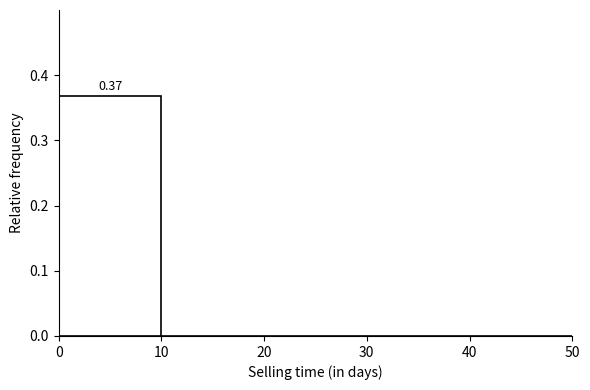

Over which range of the x-axis is the bar tallest?

0 to 10